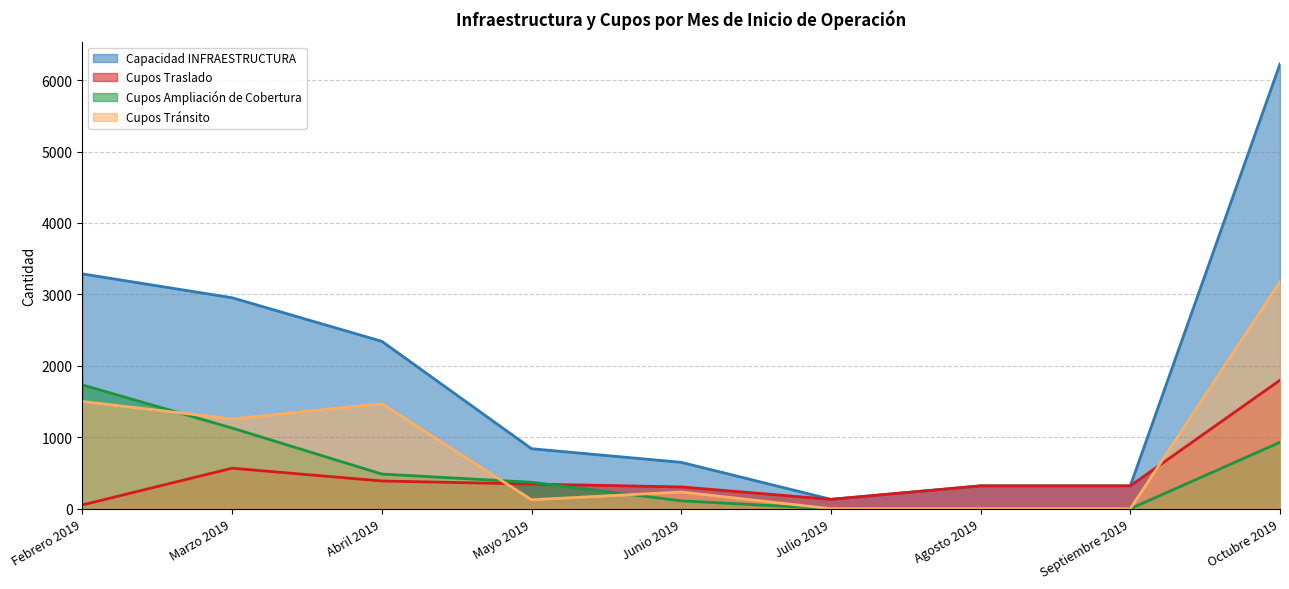

Which series has the widest spread of values?

Capacidad INFRAESTRUCTURA